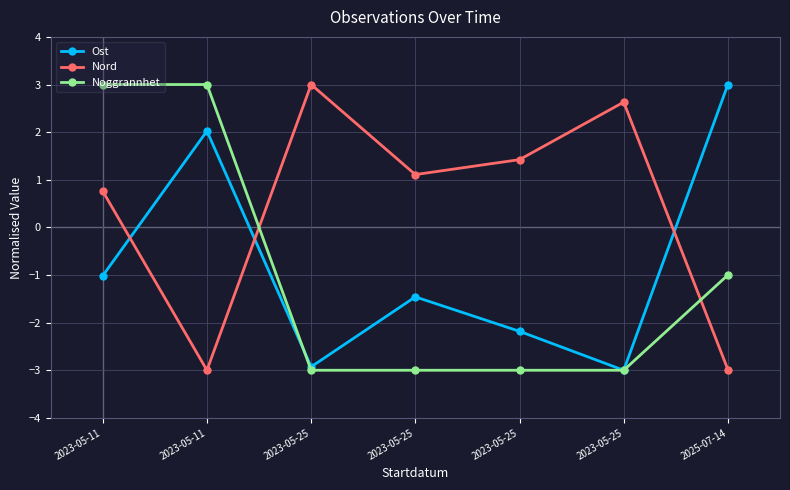

How many data points does each series have?

7